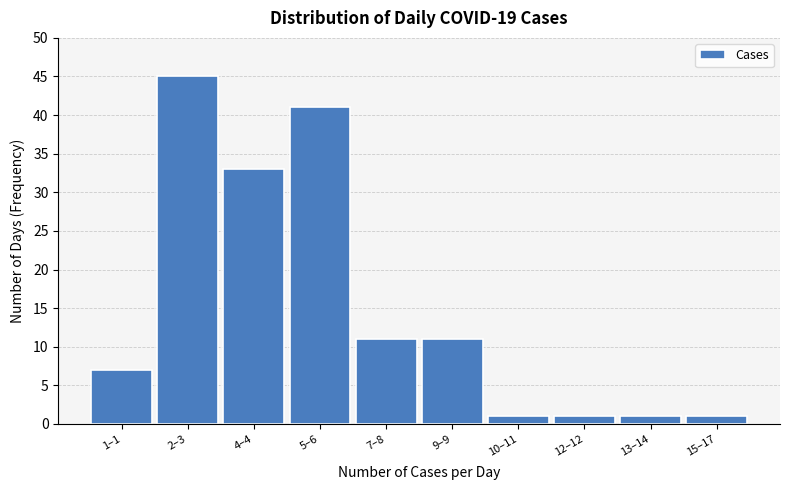

Reading left to right, transcribe all the data shown in this chart.

1–1=7	2–3=45	4–4=33	5–6=41	7–8=11	9–9=11	10–11=1	12–12=1	13–14=1	15–17=1